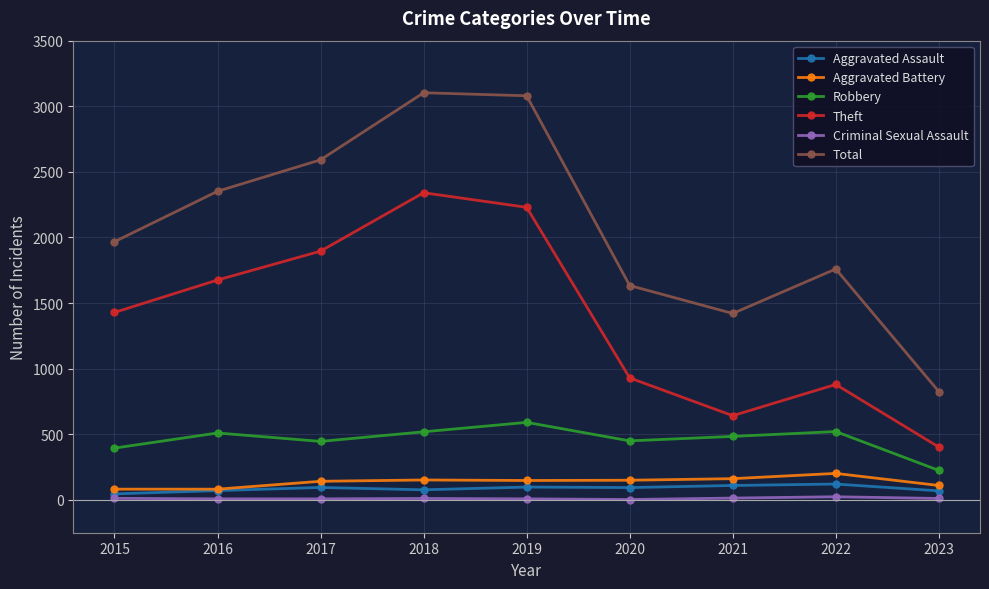

True or false: Aggravated Assault and Criminal Sexual Assault intersect in this chart.

False